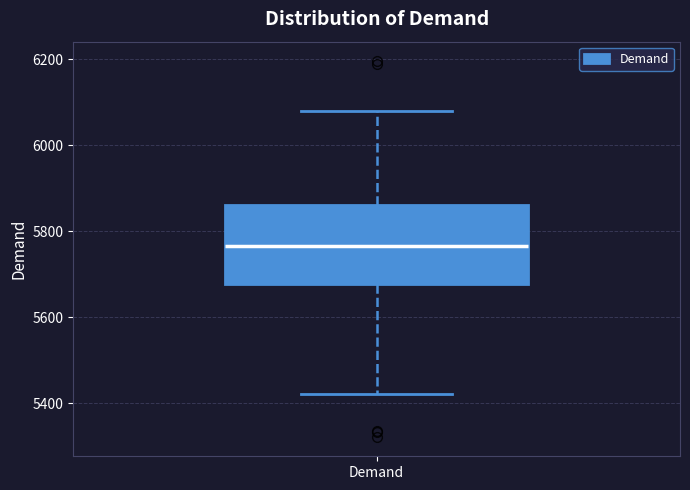

Where does the median line of the box for Demand sit on the y-axis? The values are not printed on the chart, so give them approximately, as read against the axis.

5760